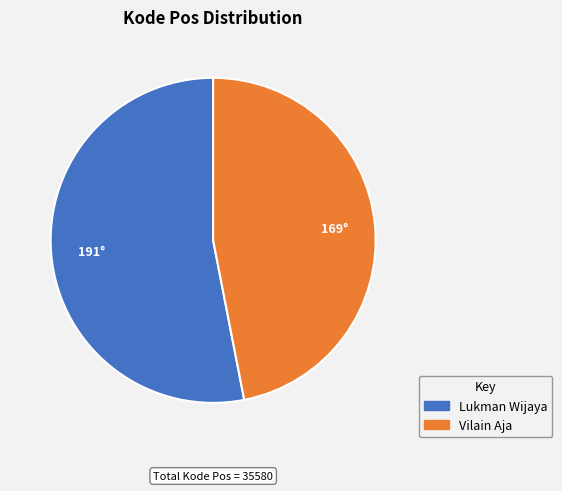

True or false: Lukman Wijaya accounts for 53% of the total.

True